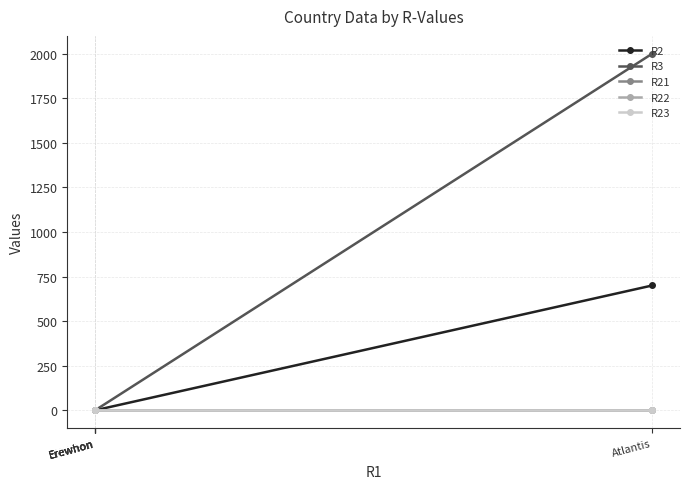

Is the value of R21 at Erewhon greater than the value of R22 at Erewhon?

No